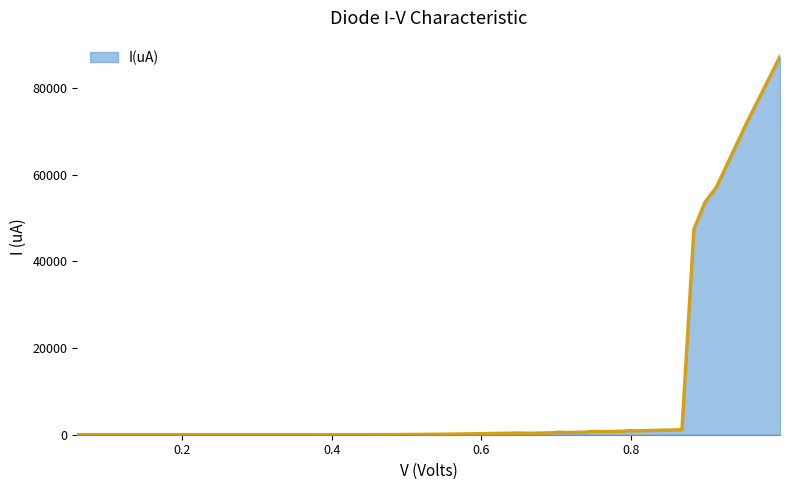

What is the greatest value displayed?

87254.0